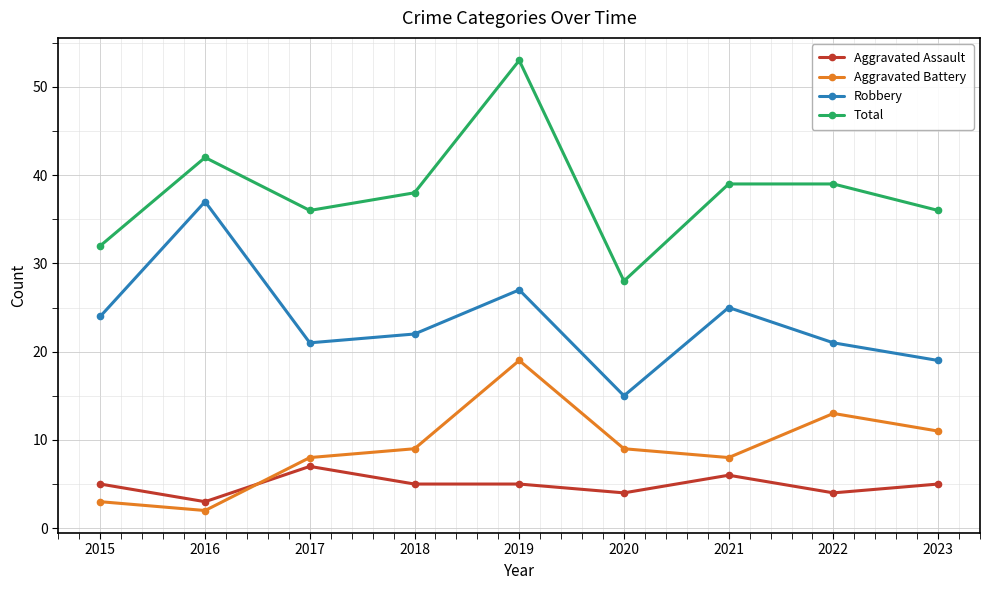

Rank the series by their maximum value, from lowest to highest.

Aggravated Assault, Aggravated Battery, Robbery, Total